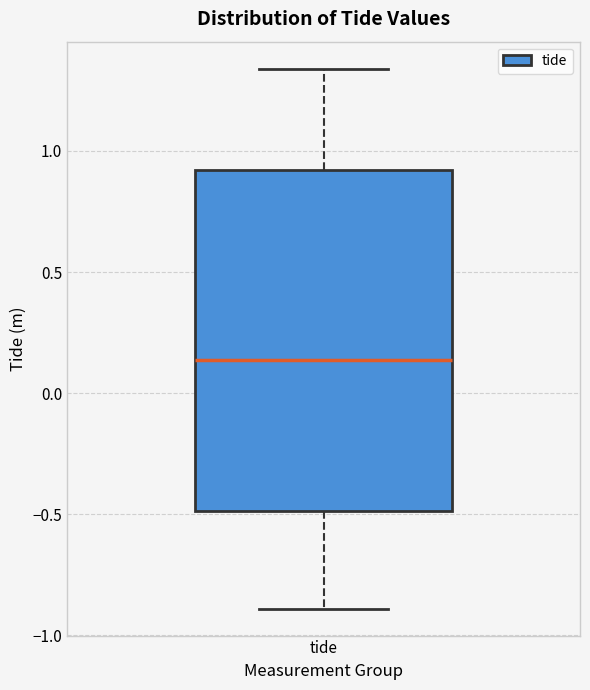

Read this box plot against the y-axis: the position of the median line, the range covered by the box, and the ends of both whiskers. The values are not printed on the chart, so give them approximately, as read against the axis.

median 0.15, box -0.50 to 0.90, whiskers -0.90 to 1.35